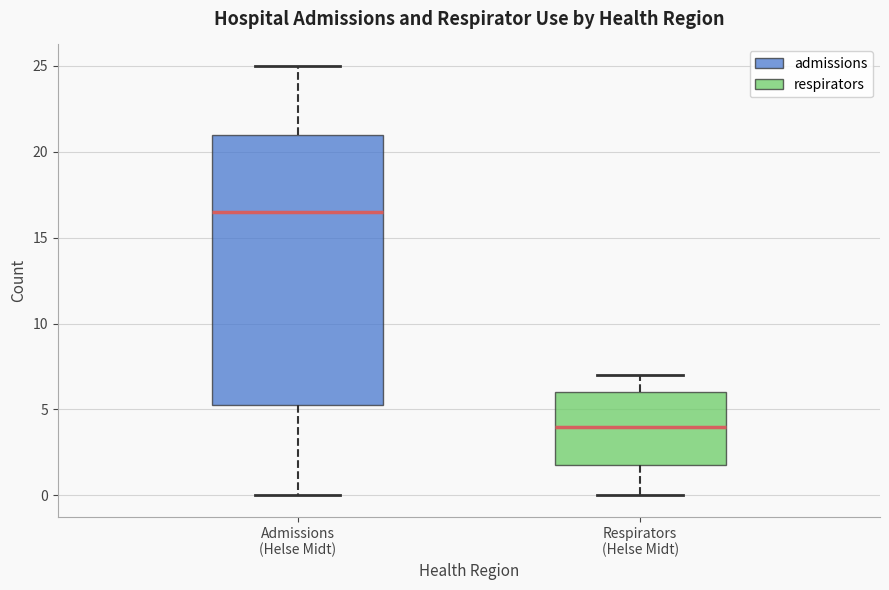

Comparing the boxes themselves (not the whiskers), which one is the tallest?

Admissions (Helse Midt)